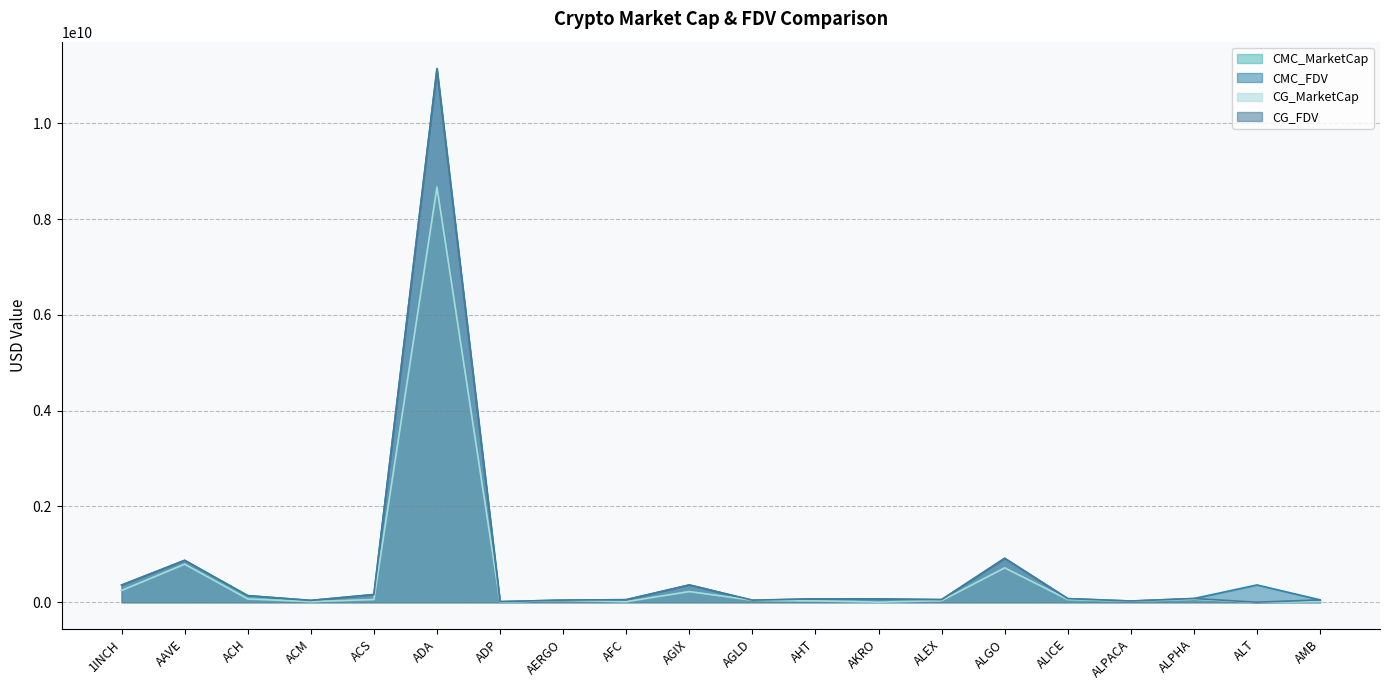

At which category does CG_FDV reach its first local valley?

ACM